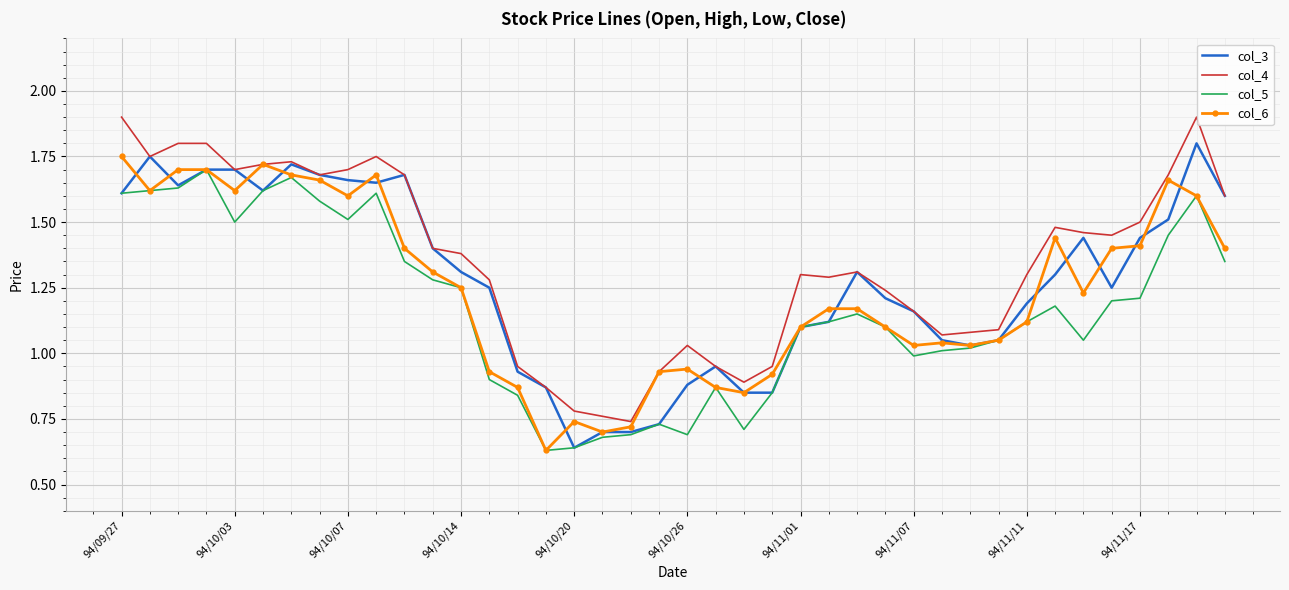

Which series has the largest total across all categories?

col_4